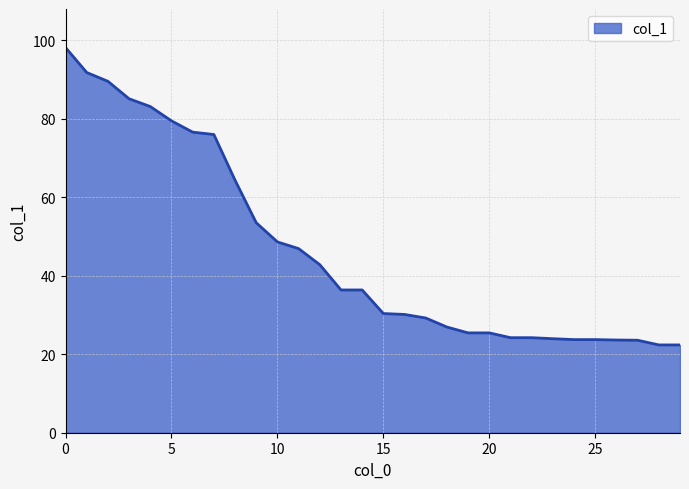

How many lines are shown in the chart?

1